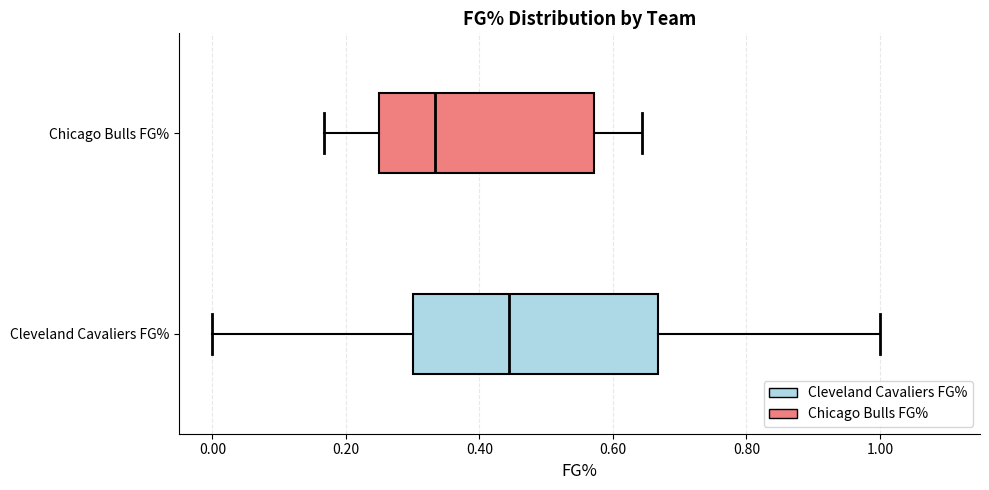

Which box's median line is the furthest to the right?

Cleveland Cavaliers FG%